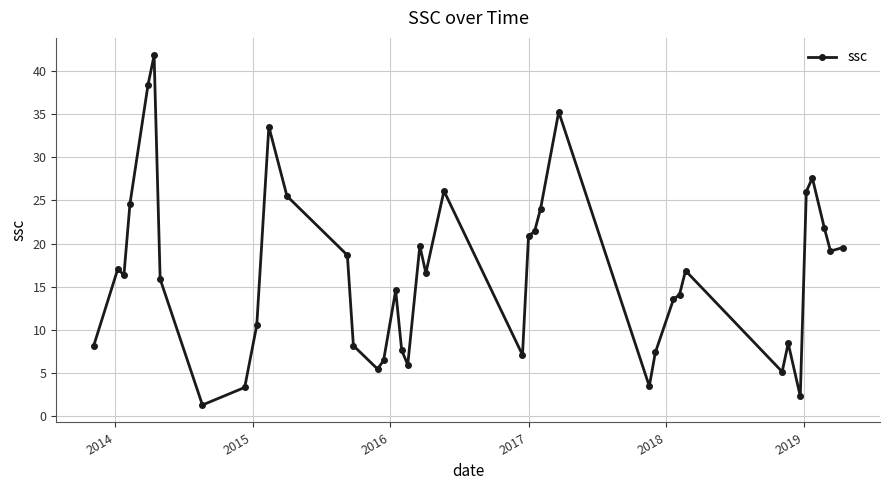

What is the minimum value shown in the chart?

1.3